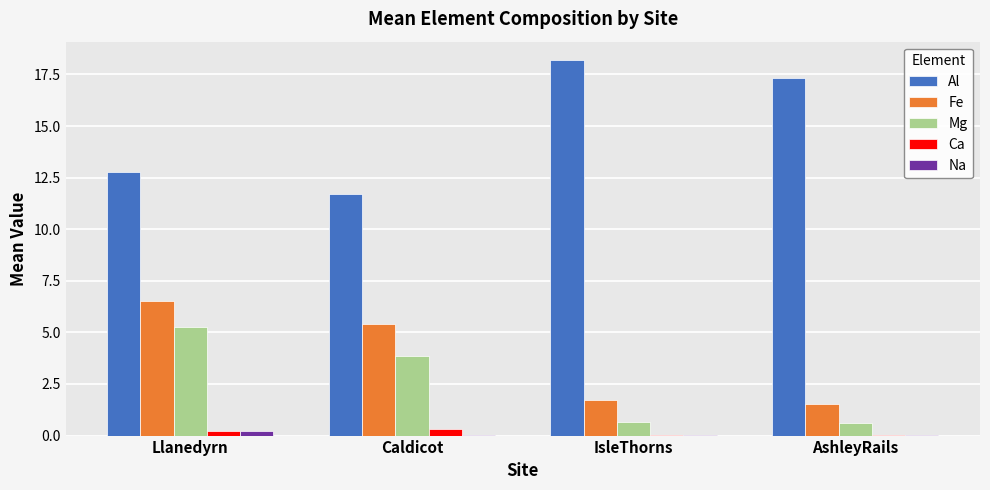

Is the value of Mg at IsleThorns greater than the value of Na at AshleyRails?

Yes